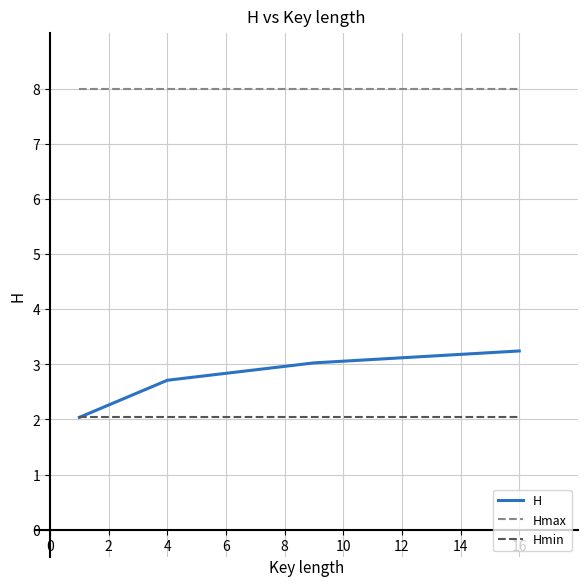

What is the maximum value shown in the chart?

8.0